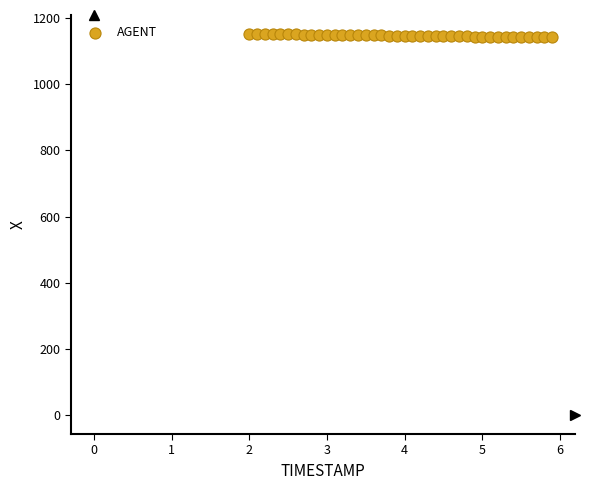

What is the range of X values (max minus min)?

3.9